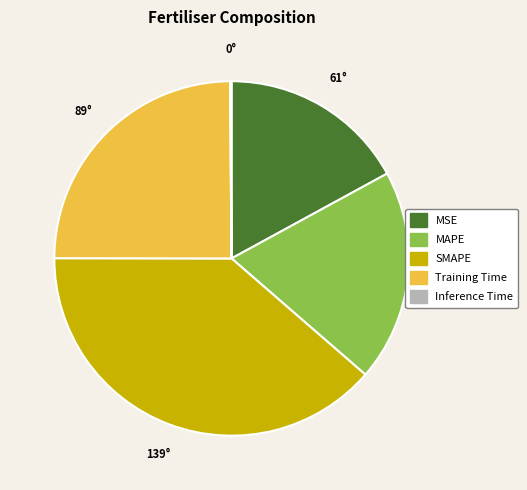

Which slice is the largest?

SMAPE